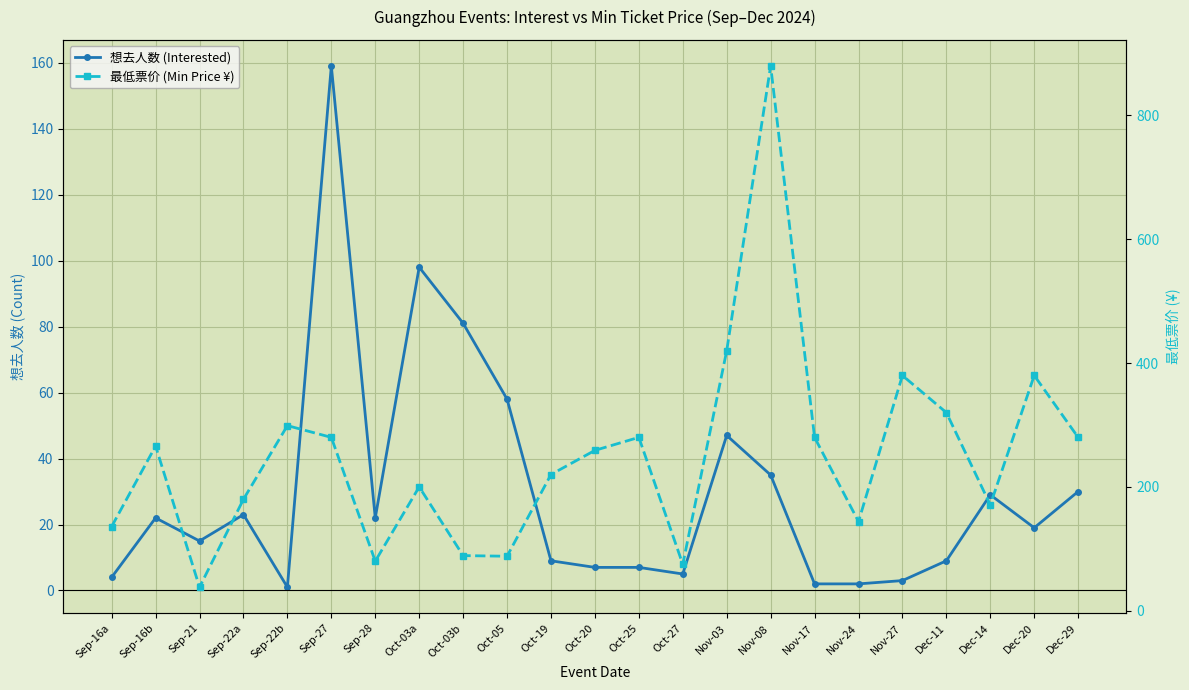

Where does the 想去人数 (Interested) series first go above 19?

Sep-16b